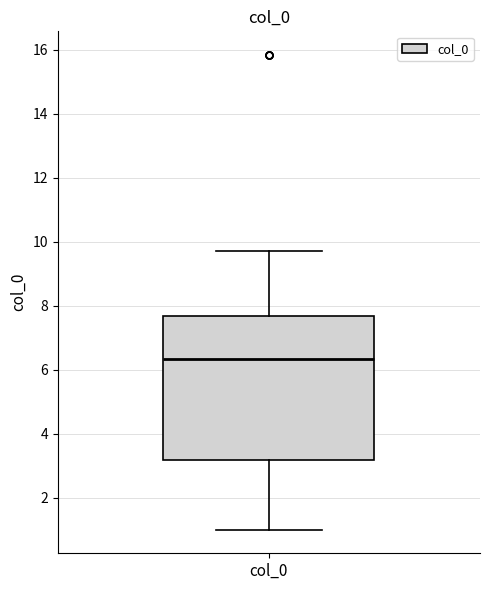

Read this box plot against the y-axis: the position of the median line, the range covered by the box, and the ends of both whiskers. The values are not printed on the chart, so give them approximately, as read against the axis.

median 6.4, box 3.2 to 7.6, whiskers 1.0 to 9.8